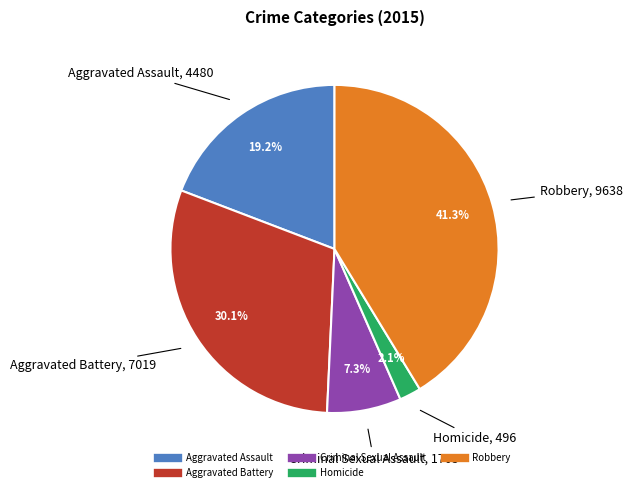

How many slices are in this pie chart?

5